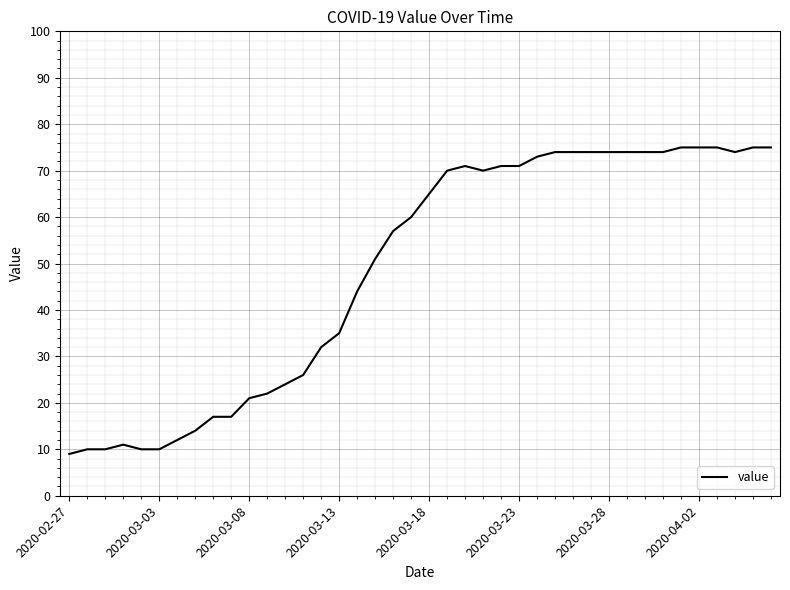

What is the maximum value shown in the chart?

75